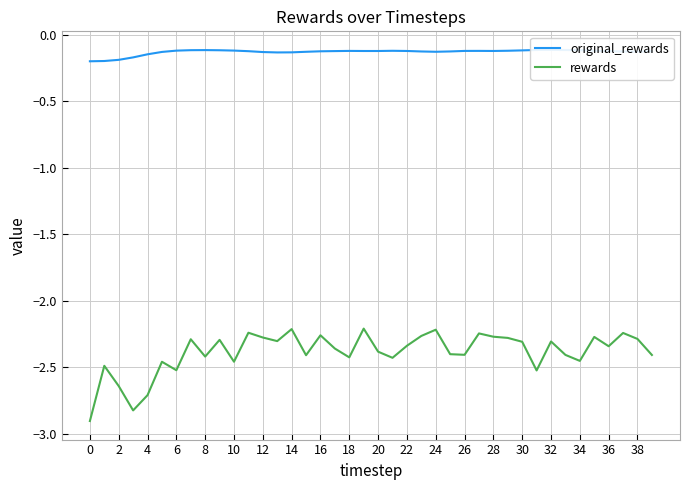

What is the value of the rewards point at the 12th from the left?

-2.2